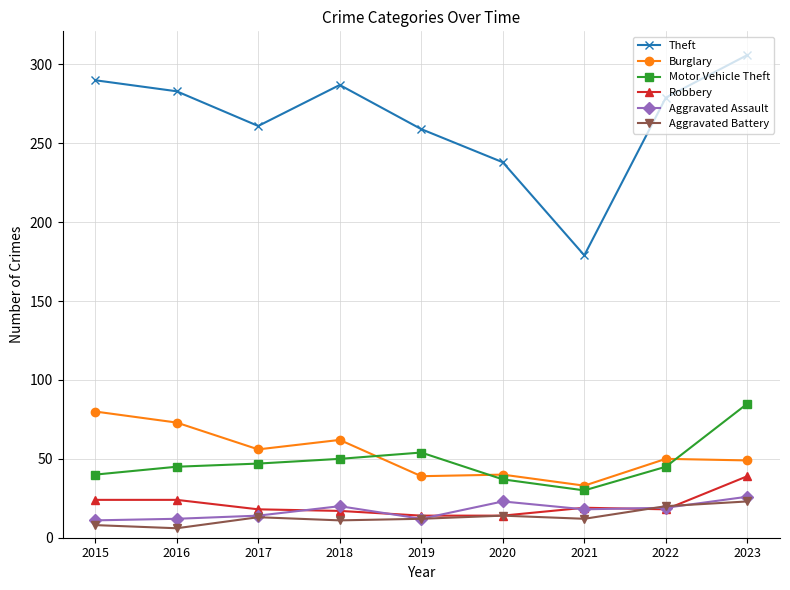

Which series has the largest total across all categories?

Theft